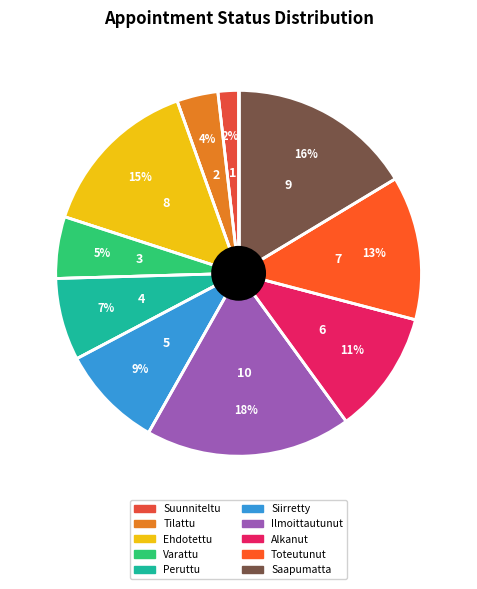

Approximately how many times larger is the value at Alkanut compared to Toteutunut?

0.9